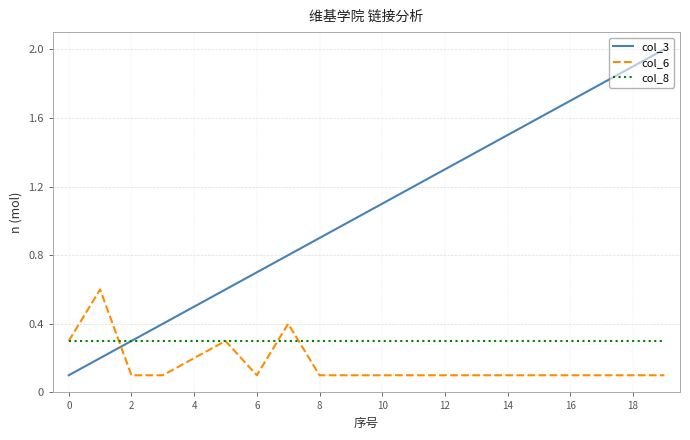

Rank the series by their average value, from highest to lowest.

col_3, col_8, col_6